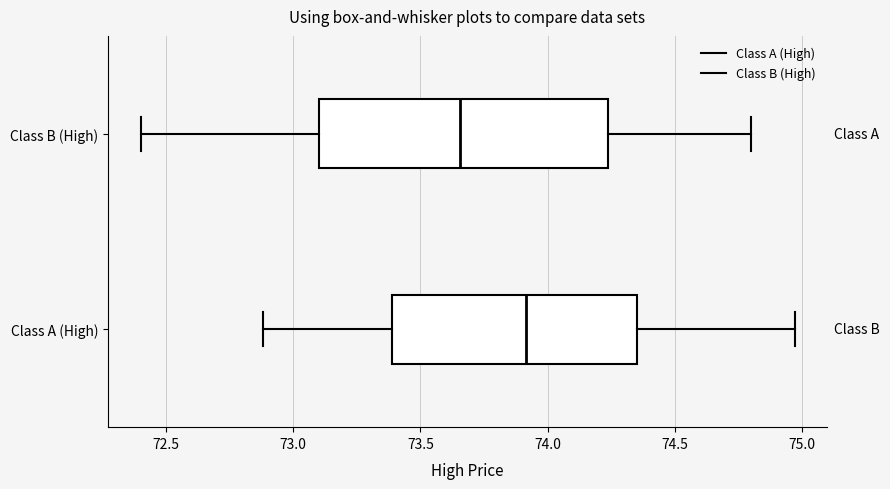

Reading bottom to top, read every box against the x-axis: the position of its median line, the range the box covers, and the ends of its whiskers. The values are not printed on the chart, so give them approximately, as read against the axis.

Class A (High): median 73.90, box 73.40 to 74.35, whiskers 72.90 to 74.95
Class B (High): median 73.65, box 73.10 to 74.25, whiskers 72.40 to 74.80